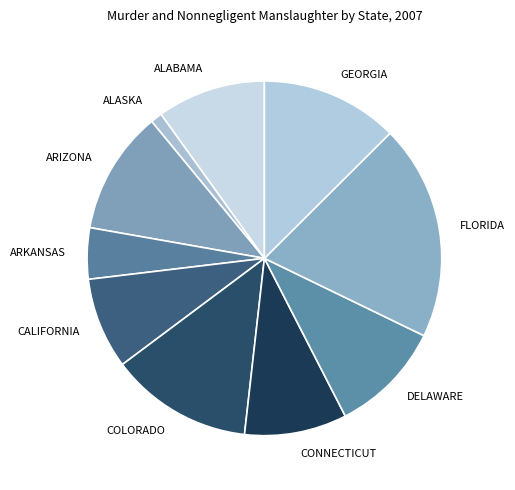

The CALIFORNIA slice represents 1% of the pie. True or false?

False